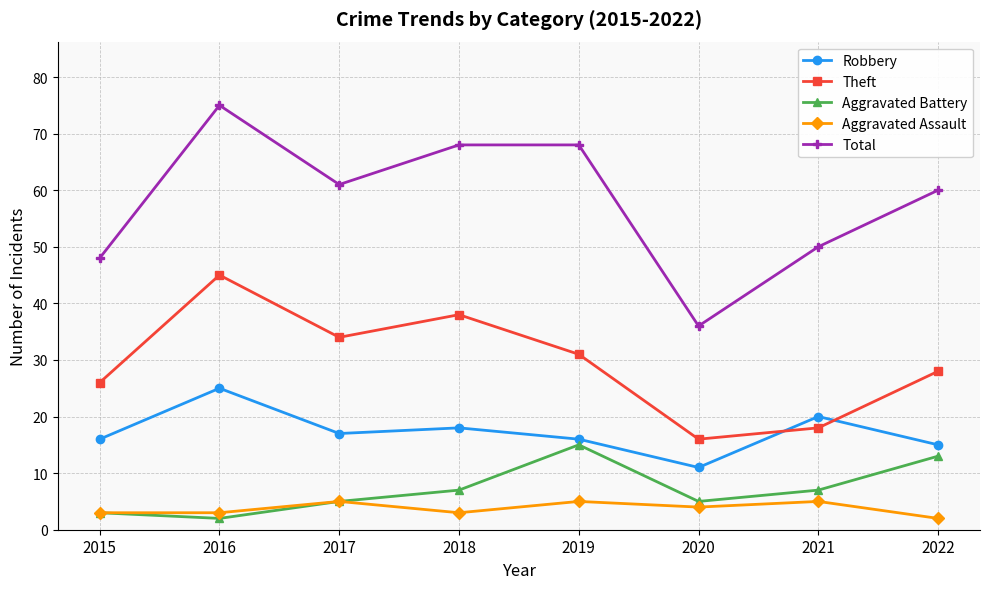

True or false: Aggravated Assault and Robbery intersect in this chart.

False